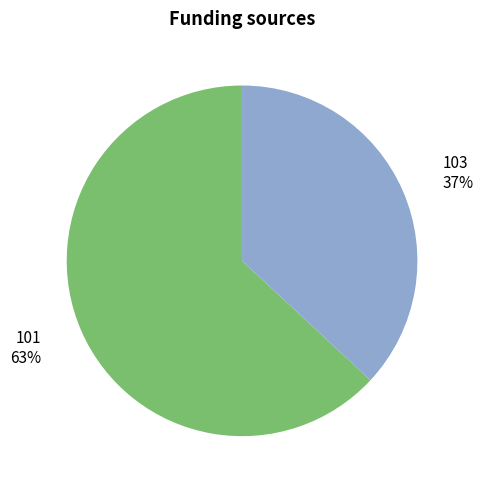

Does any single category account for the majority?

Yes